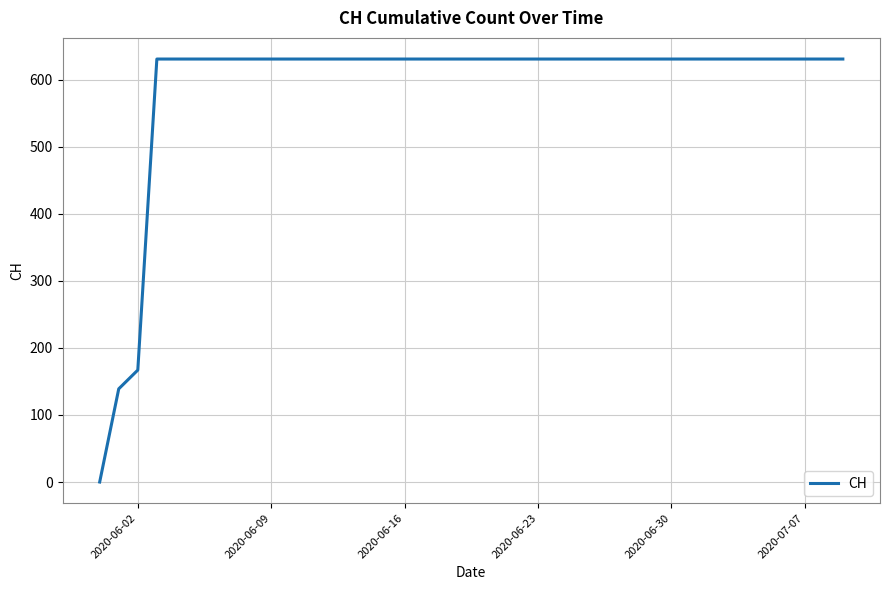

What is the greatest value displayed?

631